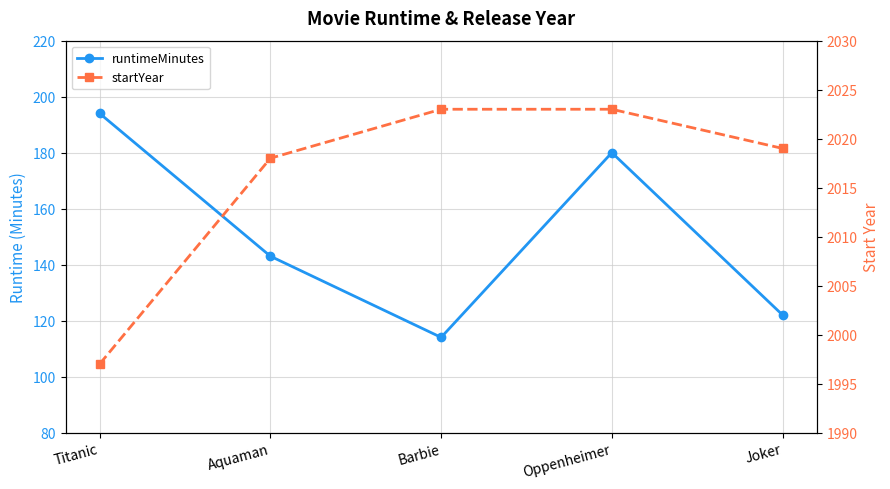

True or false: runtimeMinutes and startYear intersect in this chart.

False